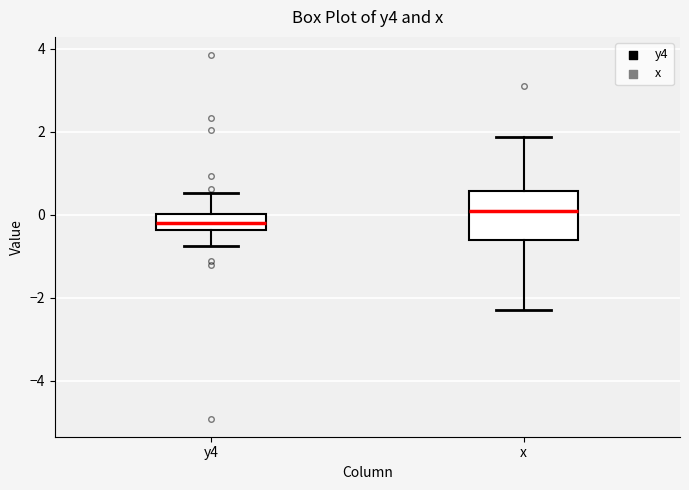

Which box's median line is the lowest?

y4